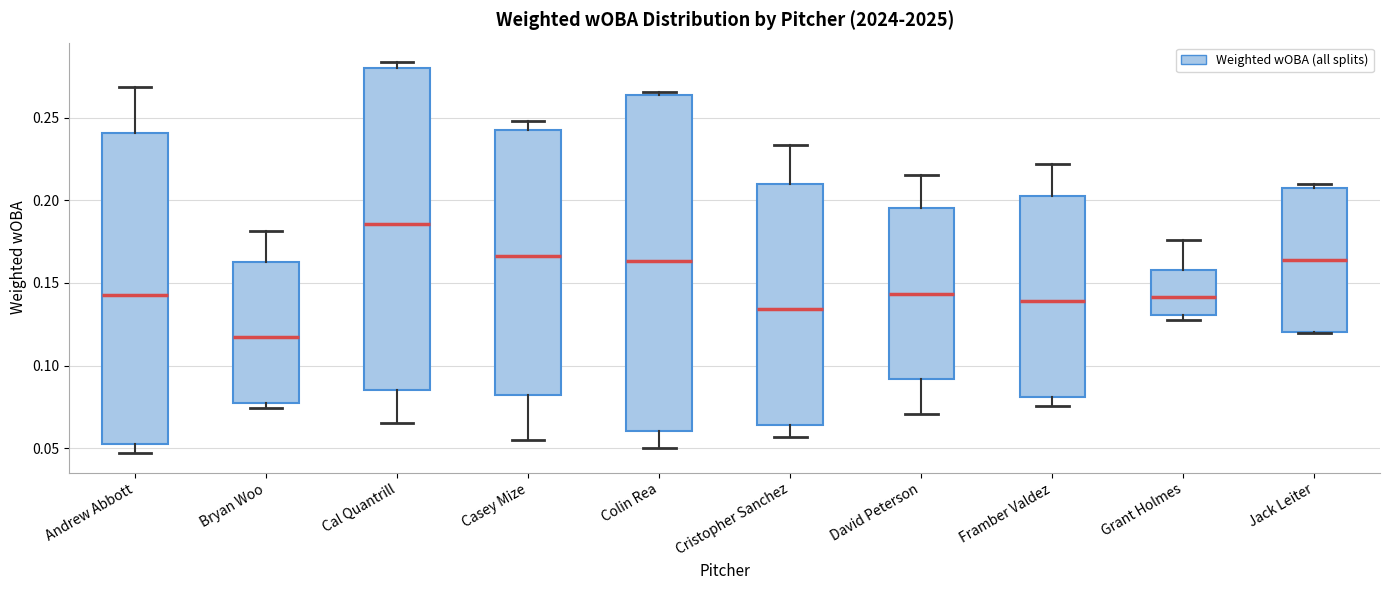

Reading left to right, transcribe this box plot: for each box, give where its median line is, the range the box spans, and where its two whiskers end, as read against the y-axis. The values are not printed on the chart, so give them approximately, as read against the axis.

Andrew Abbott: median 0.145, box 0.050 to 0.240, whiskers 0.045 to 0.270
Bryan Woo: median 0.115, box 0.075 to 0.165, whiskers 0.075 (just below the box's lower edge) to 0.180
Cal Quantrill: median 0.185, box 0.085 to 0.280, whiskers 0.065 to 0.285
Casey Mize: median 0.165, box 0.080 to 0.245, whiskers 0.055 to 0.250
Colin Rea: median 0.165, box 0.060 to 0.265, whiskers 0.050 to 0.265 (just above the box's upper edge)
Cristopher Sanchez: median 0.135, box 0.065 to 0.210, whiskers 0.055 to 0.235
David Peterson: median 0.145, box 0.090 to 0.195, whiskers 0.070 to 0.215
Framber Valdez: median 0.140, box 0.080 to 0.200, whiskers 0.075 to 0.220
Grant Holmes: median 0.140, box 0.130 to 0.160, whiskers 0.125 to 0.175
Jack Leiter: median 0.165, box 0.120 to 0.210, whiskers 0.120 to 0.210 (just above the box's upper edge)